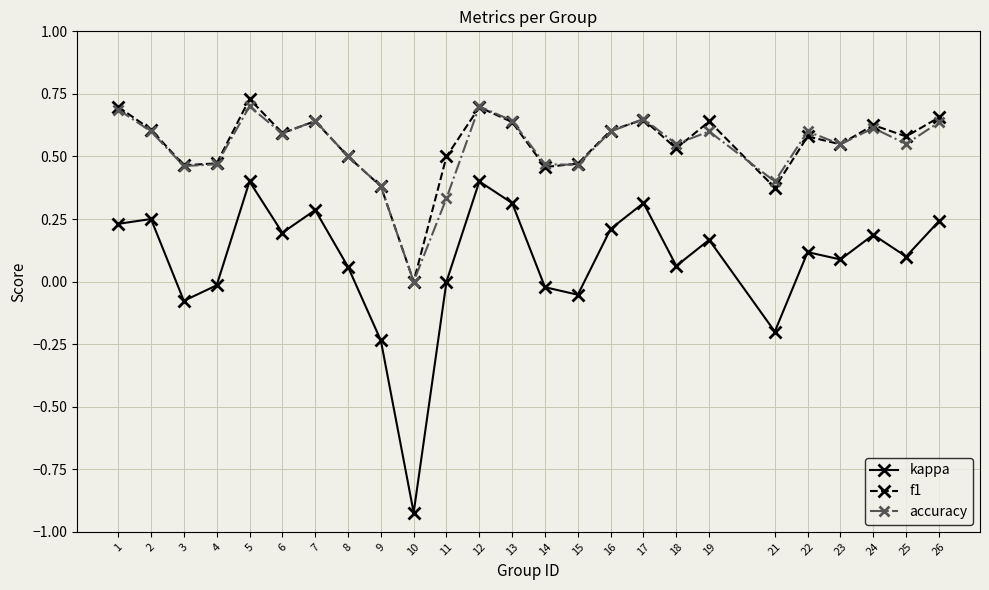

Is it true that accuracy equals 0.2 at 3?

False